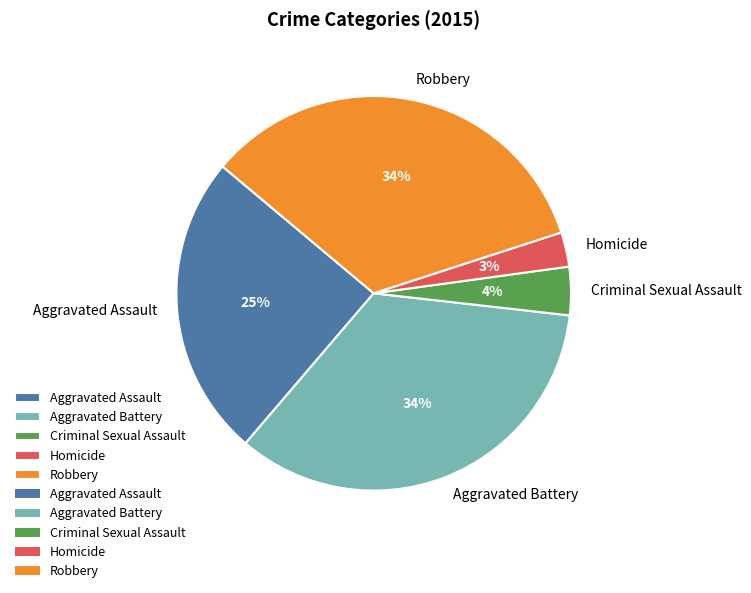

To the nearest percent, what is the combined percentage of Criminal Sexual Assault and Homicide?

7%